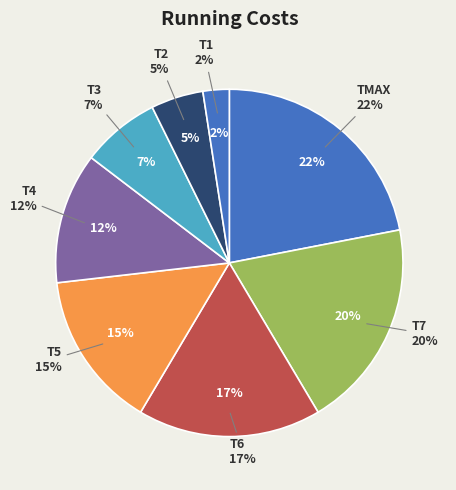

How much of the chart is everything except T5?

85.4%